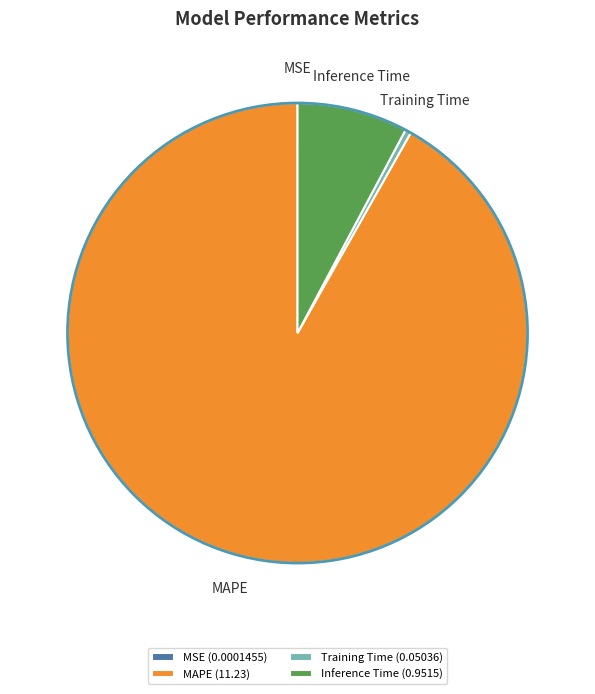

Is it true that Inference Time (0.9515) is 1% of the pie?

False